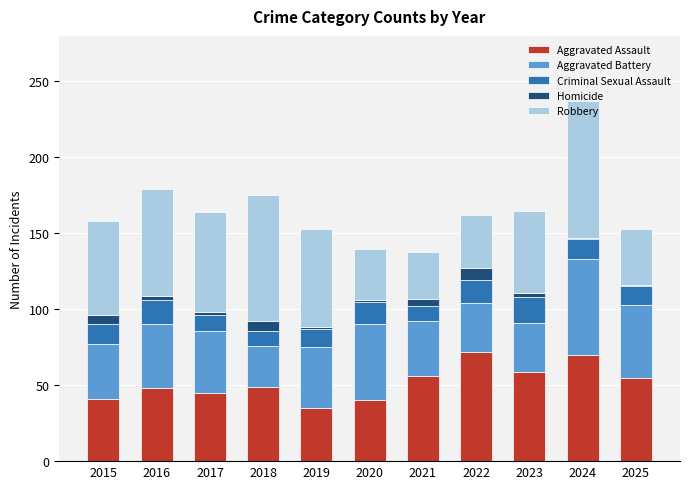

Is it true that Aggravated Assault equals 17 at 2017?

False